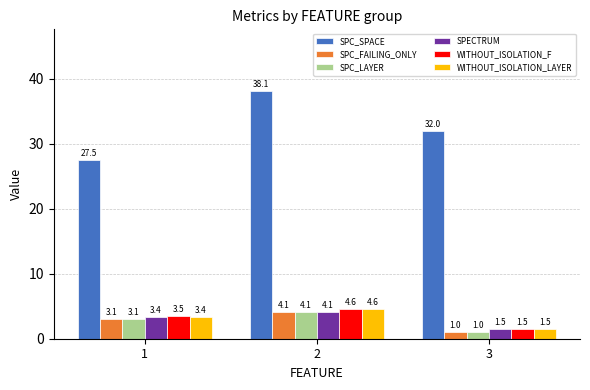

The value of WITHOUT_ISOLATION_LAYER at 1 is 3.4. True or false?

True